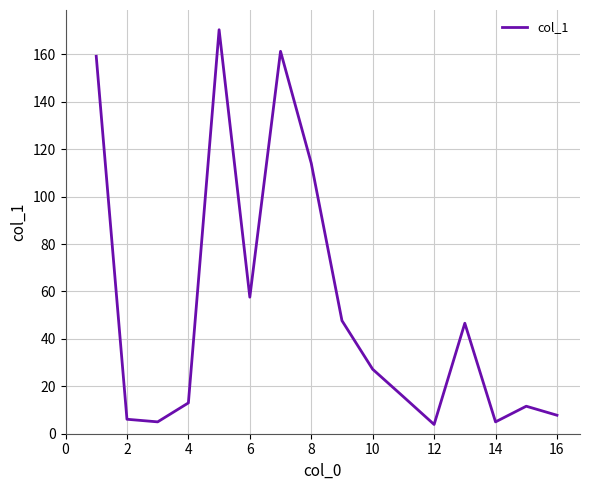

What is the smallest value displayed?

3.9